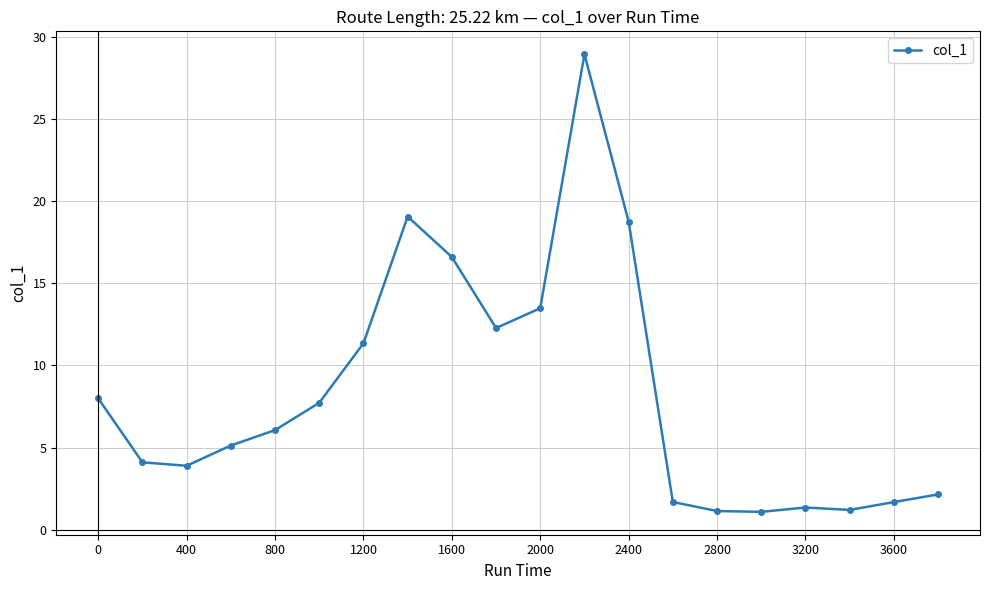

What is the difference between the second highest and minimum values?

18.0